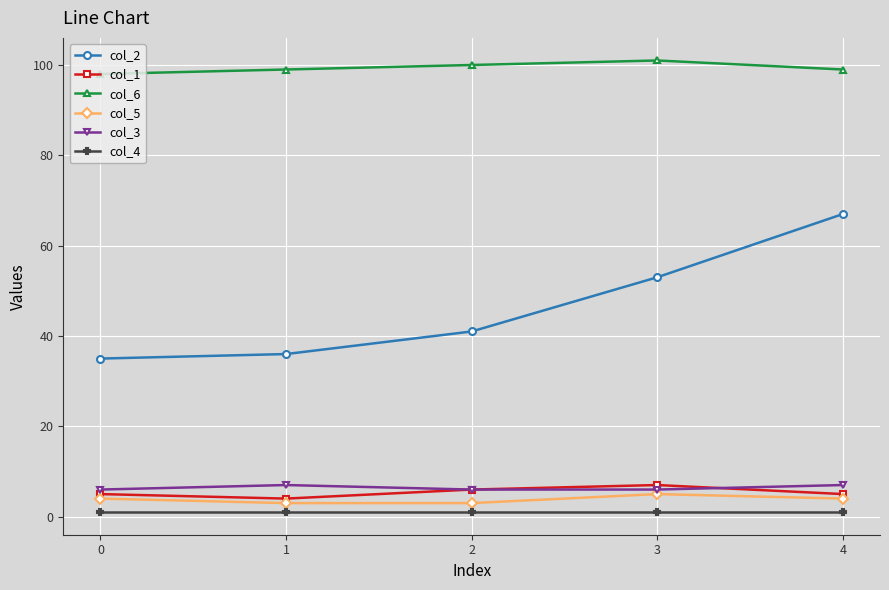

Where is the first local maximum for col_3?

1